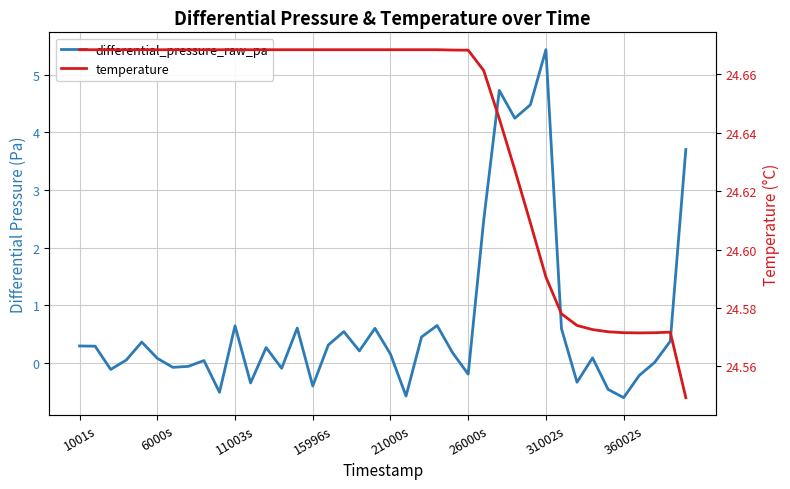

The value of temperature at 24 is 24.7. True or false?

True